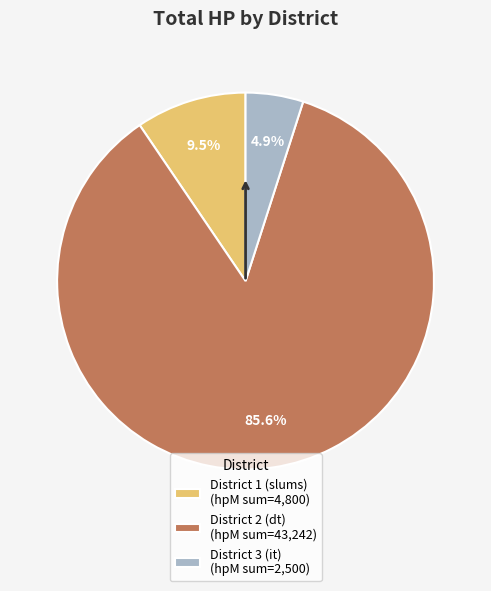

Rank the categories by value from lowest to highest.

District 3 (it) (hpM sum=2,500), District 1 (slums) (hpM sum=4,800), District 2 (dt) (hpM sum=43,242)